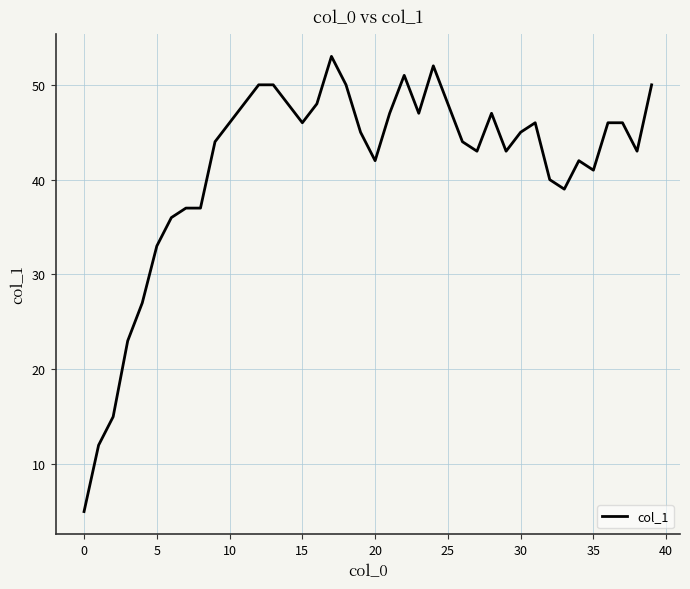

What is the smallest value displayed?

5